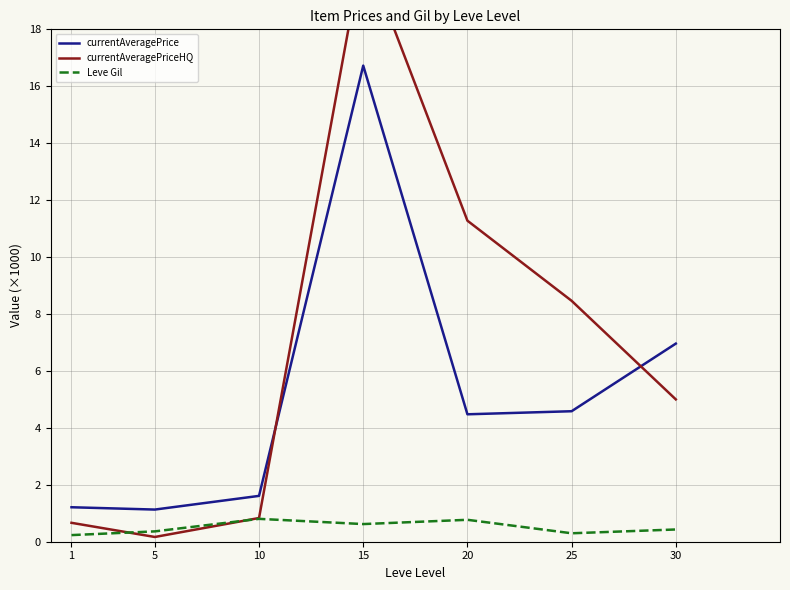

How many data points does each series have?

7